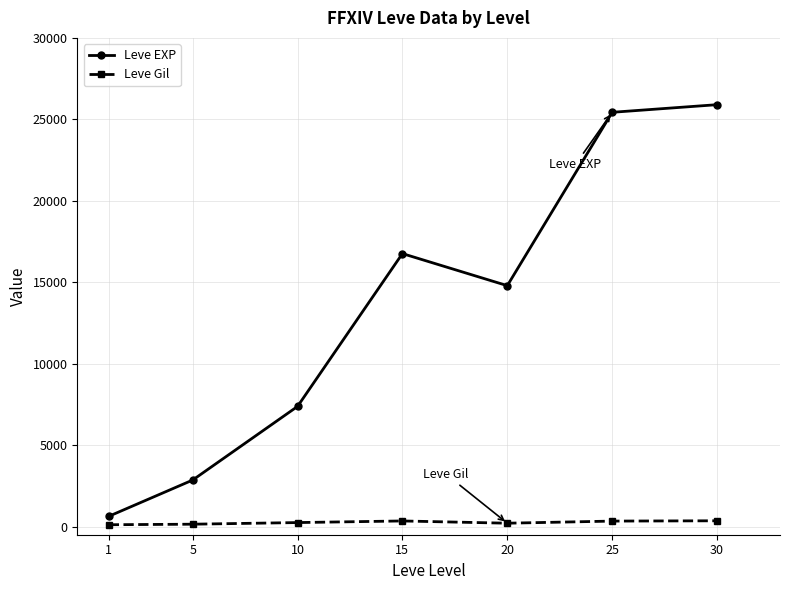

Is this an area chart (filled region under the line)?

No